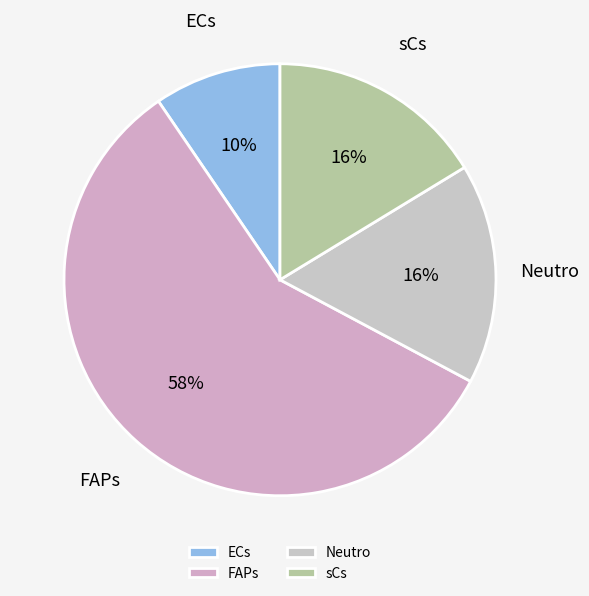

To the nearest percent, what is the difference between the largest and smallest slice percentages?

48%